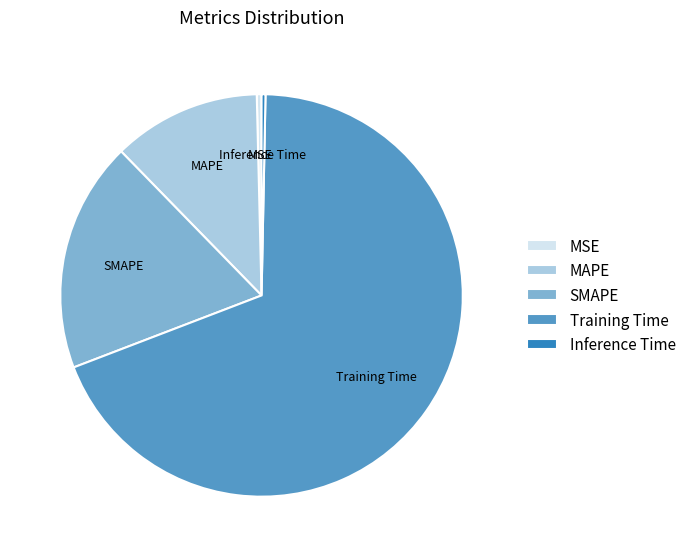

What is the largest slice in the pie chart?

Training Time